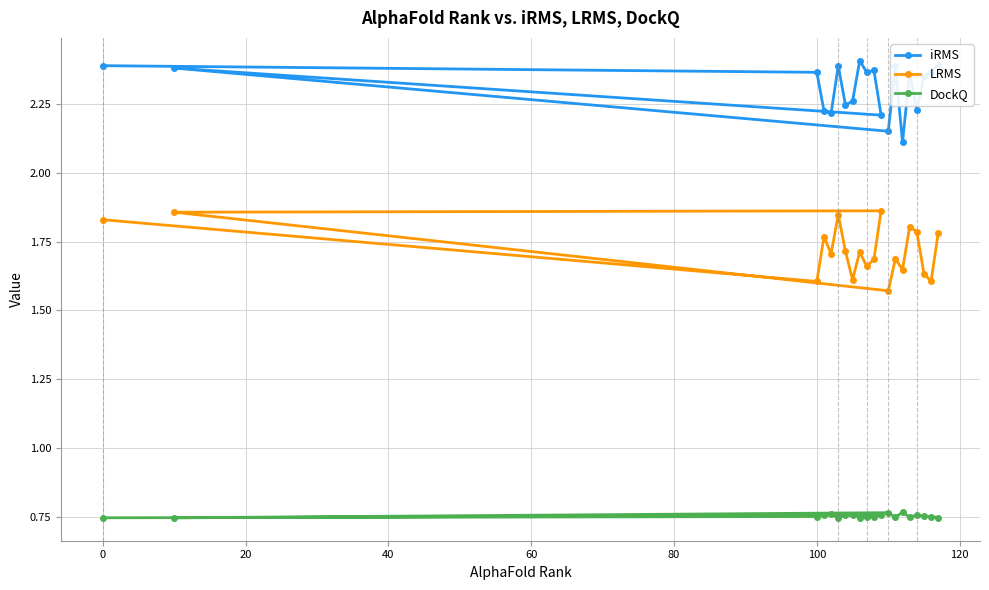

True or false: LRMS and DockQ cross at least once.

False